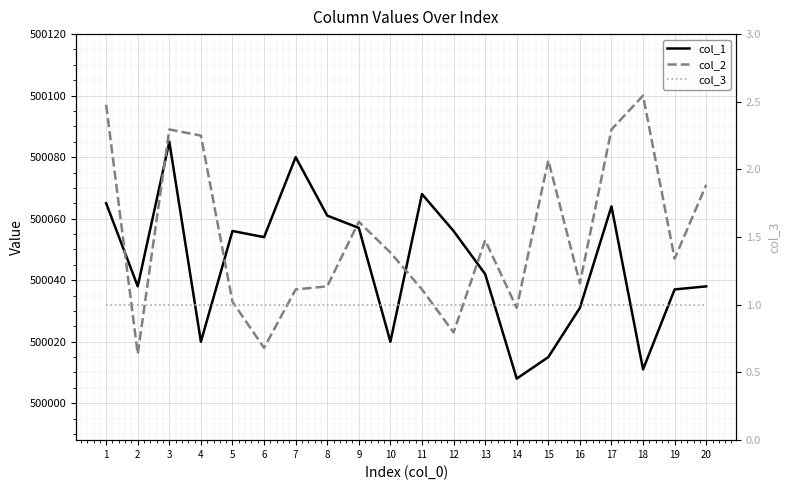

At how many categories does at least one series exceed 470976?

20